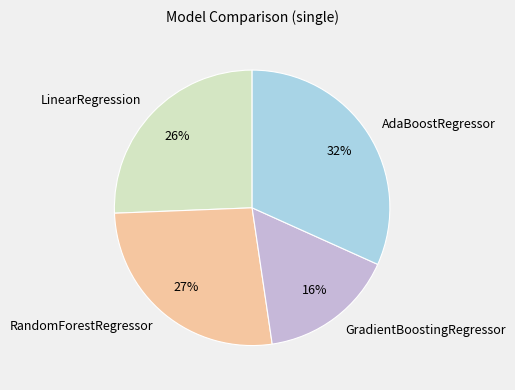

The AdaBoostRegressor slice represents 32% of the pie. True or false?

True